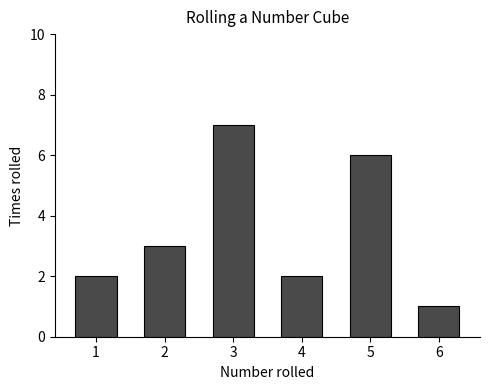

Reading left to right, what are all the values shown in this chart?

2	3	7	2	6	1